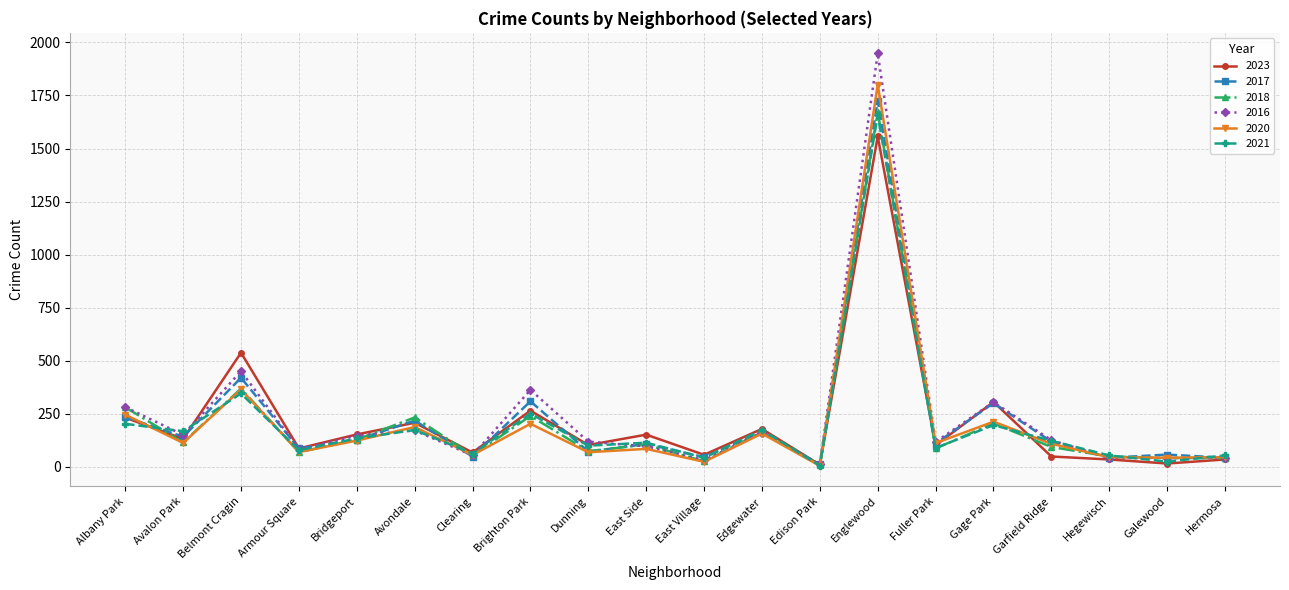

At which category does 2017 reach its first local peak?

Belmont Cragin